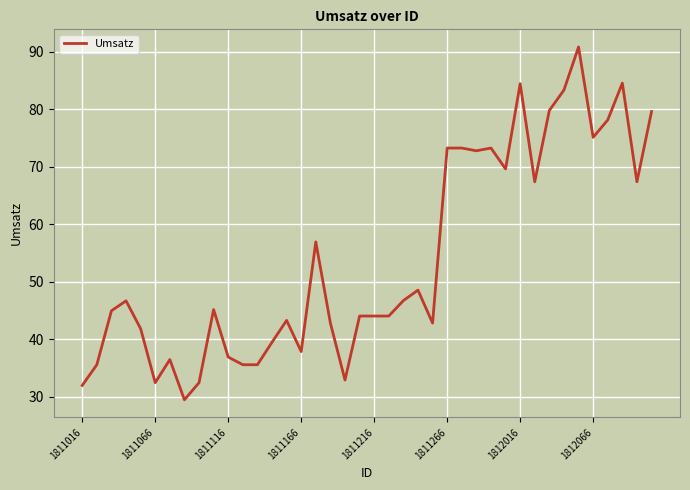

Count the number of data series in this chart.

1